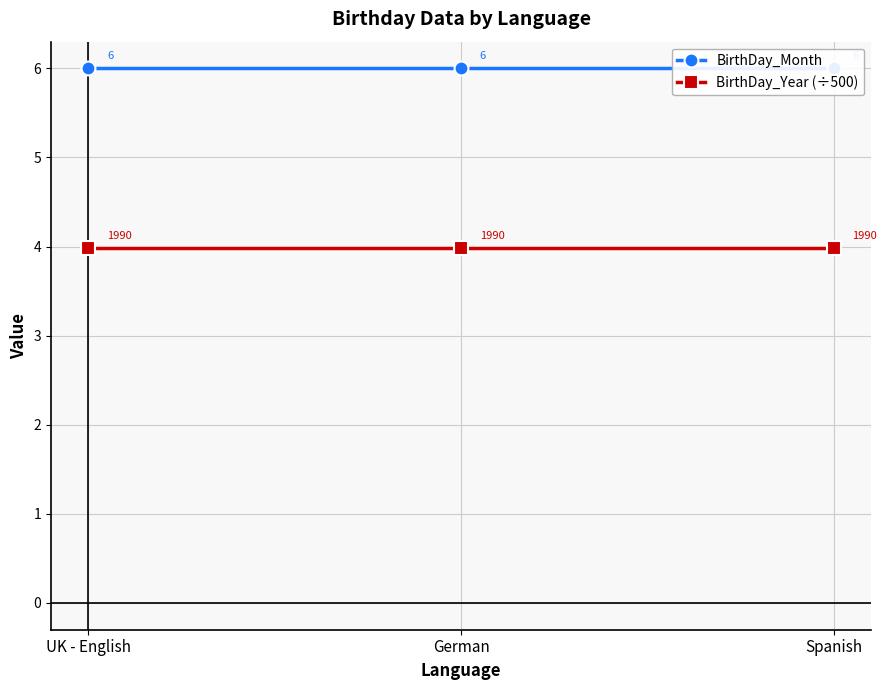

Which has a higher value, German or Spanish?

German